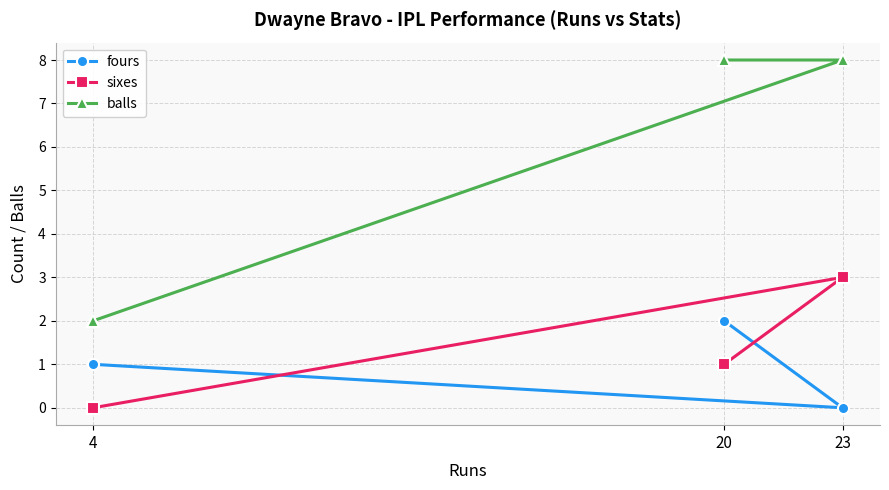

What is the value of the fours point at the 3rd from the left?

0